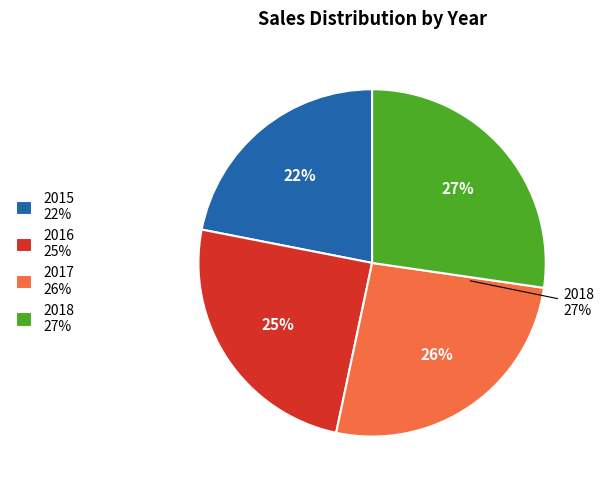

Is 2015-1 the majority of the pie?

No